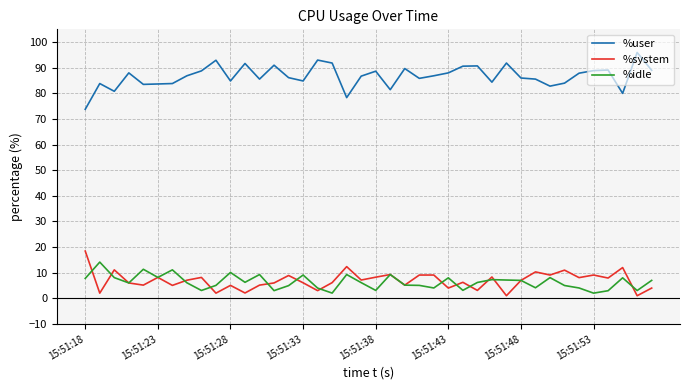

What are all the series names shown in the legend?

%user, %system, %idle